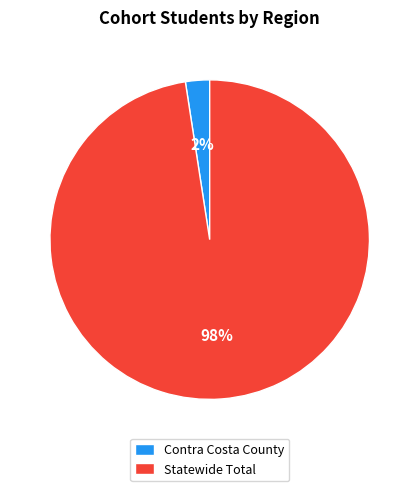

Between Contra Costa County and Statewide Total, which is larger?

Statewide Total